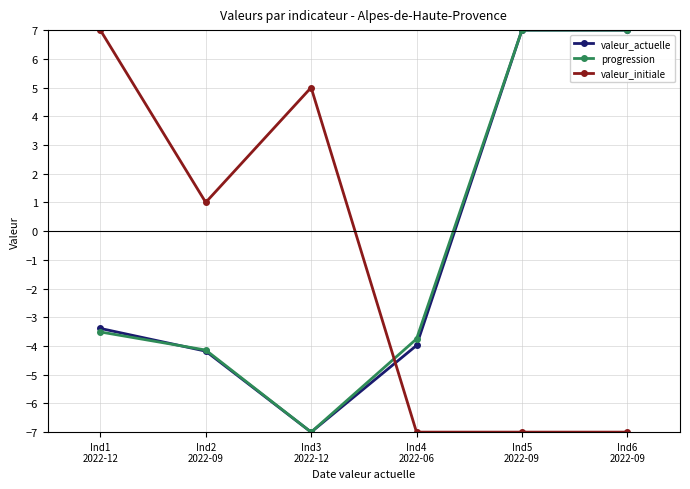

At how many categories does at least one series exceed -5?

6